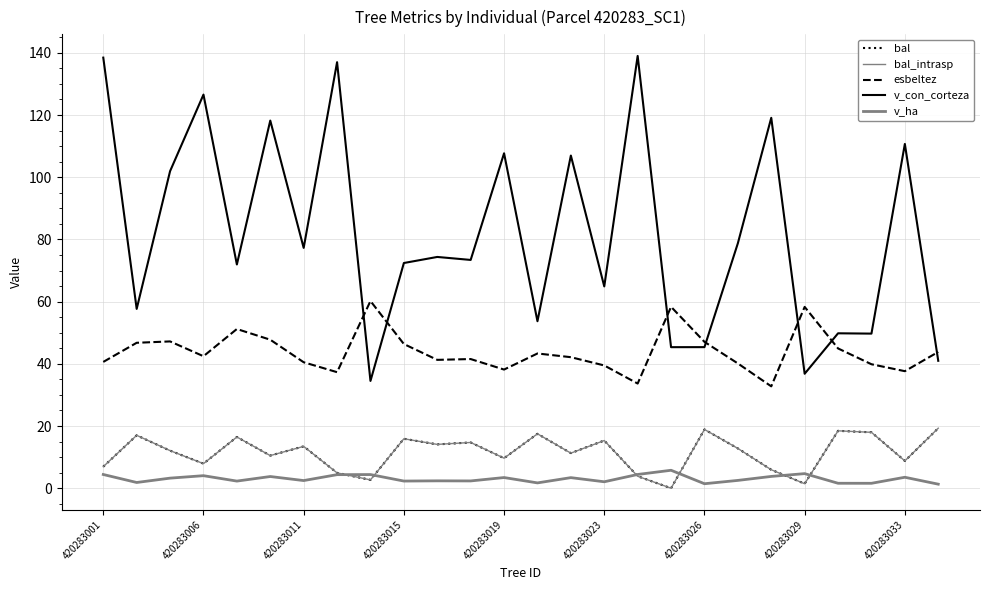

Does the chart have visible grid lines?

Yes